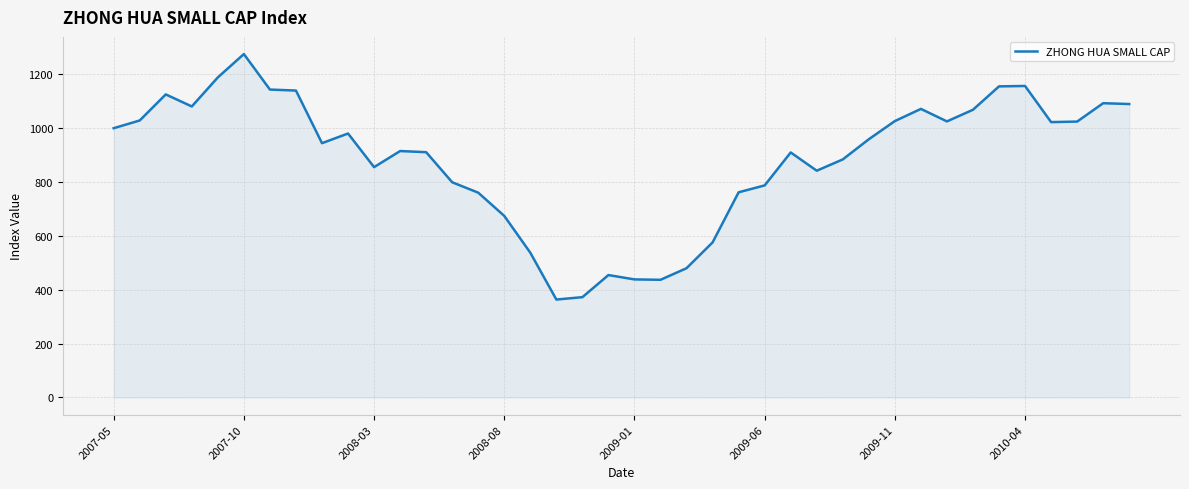

What is the difference between the maximum and minimum values?

911.6